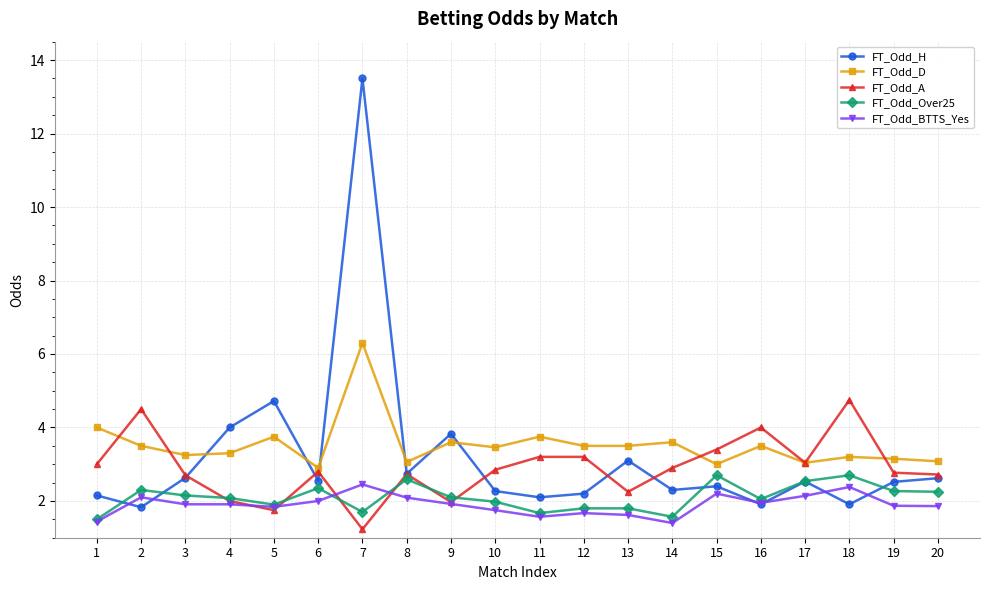

Read the FT_Odd_D value at 16.

3.5